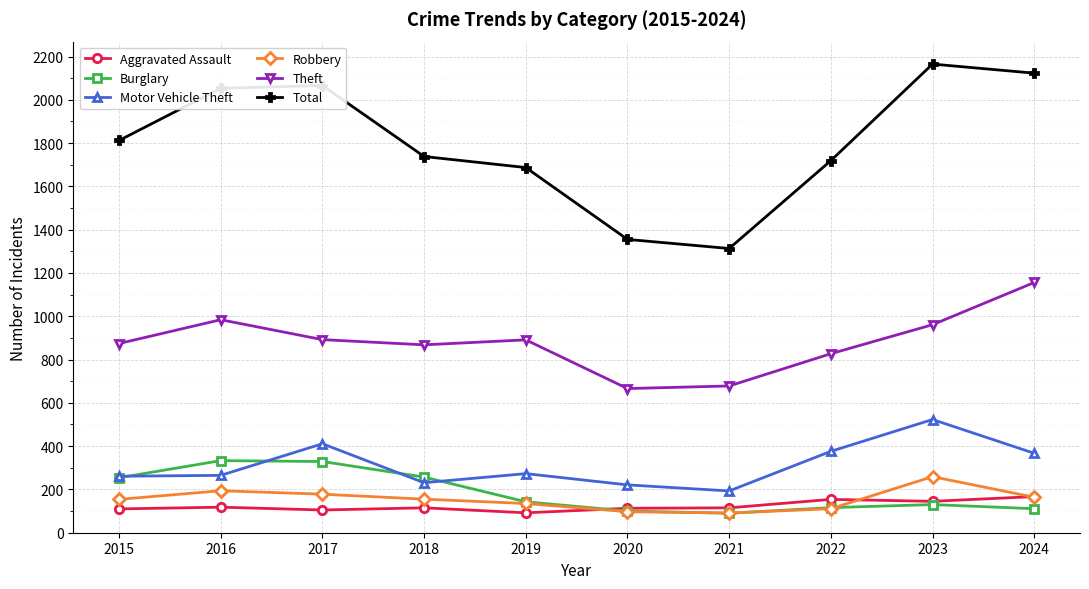

How many data points in Theft are less than 891?

5